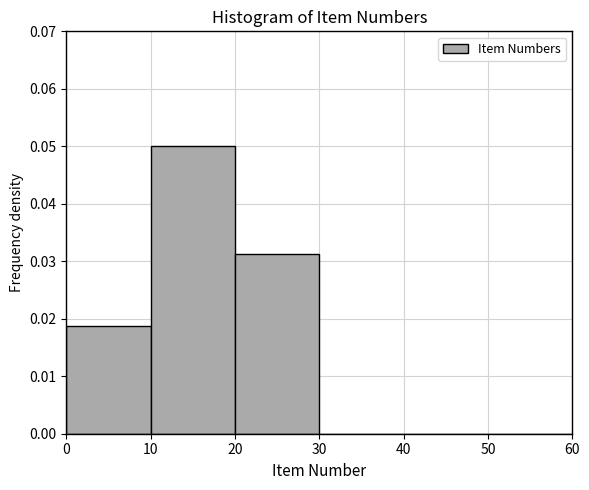

What is the height of the bar covering 0 to 10 on the x-axis? The values are not printed on the chart, so give them approximately, as read against the axis.

0.019